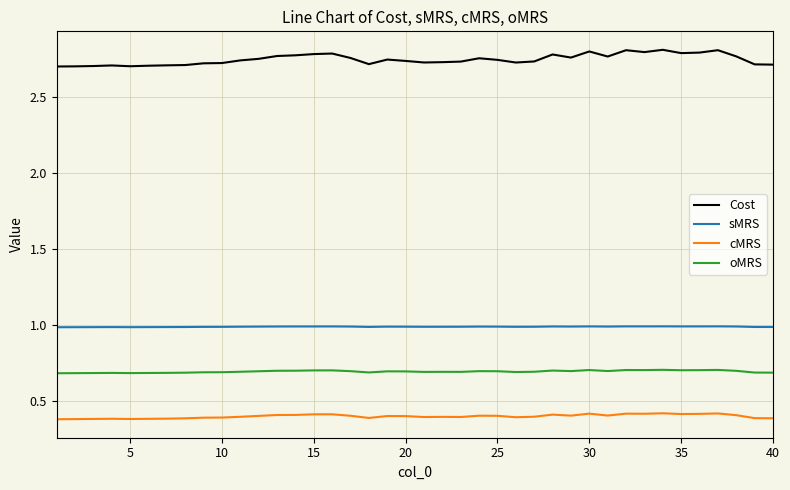

Rank the series by their maximum value, from highest to lowest.

Cost, sMRS, oMRS, cMRS